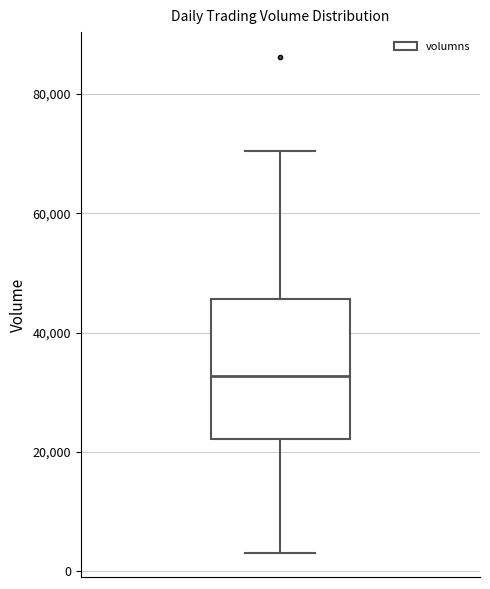

Transcribe this box plot: give where the median line is, the range the box spans, and where the two whiskers end, as read against the y-axis. The values are not printed on the chart, so give them approximately, as read against the axis.

median 32000, box 22000 to 46000, whiskers 4000 to 70000